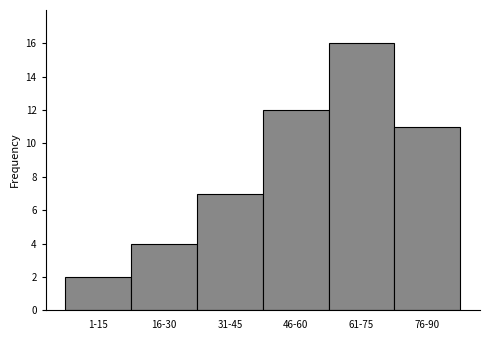

Reading left to right, extract all data points from this chart.

2	4	7	12	16	11